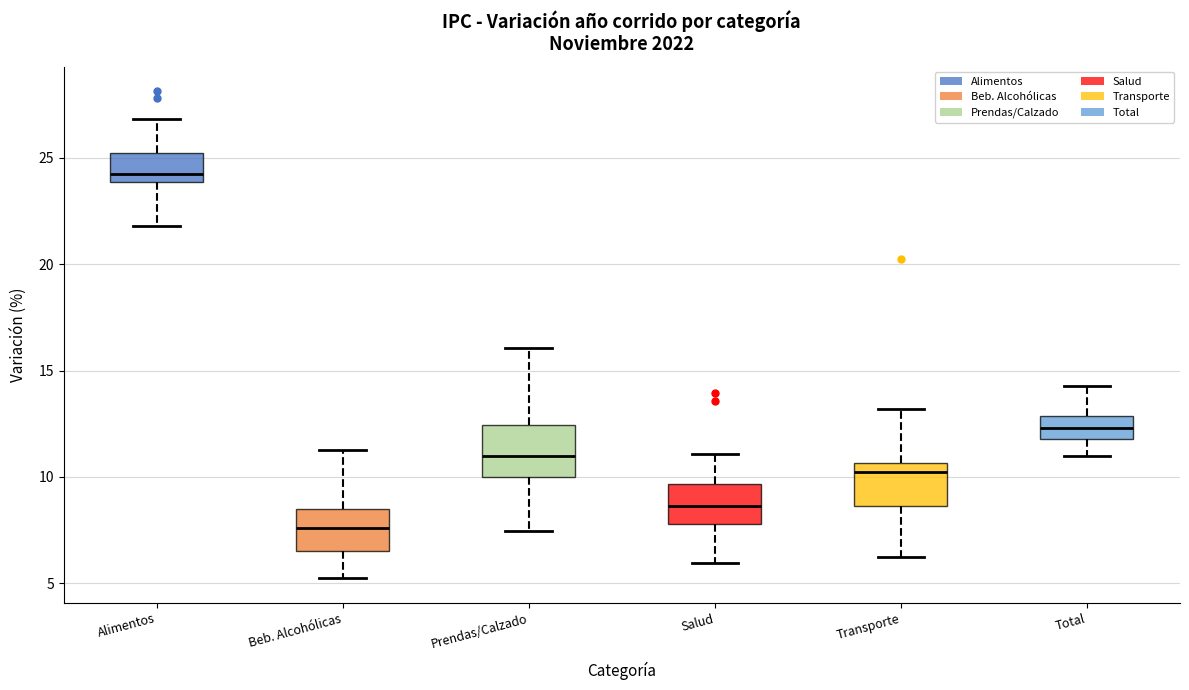

Where does the upper whisker of the box for Beb. Alcohólicas end on the y-axis? The values are not printed on the chart, so give them approximately, as read against the axis.

11.5